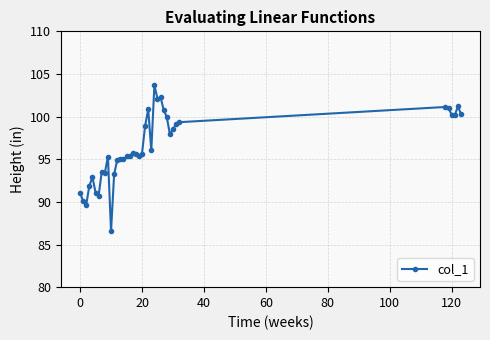

What is the value of the 4th point from the left?

91.9